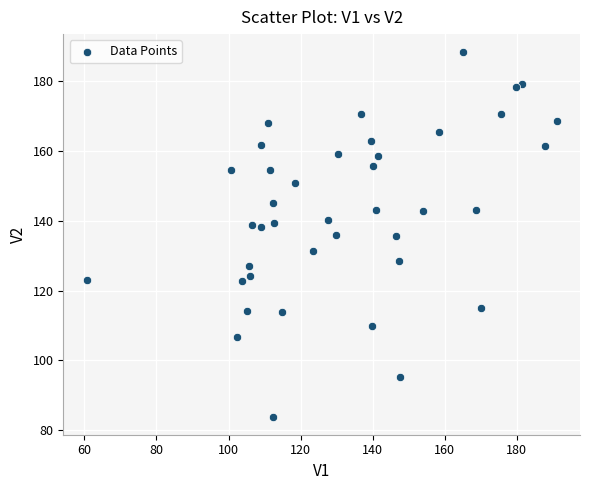

What is the range of X values (max minus min)?

130.3